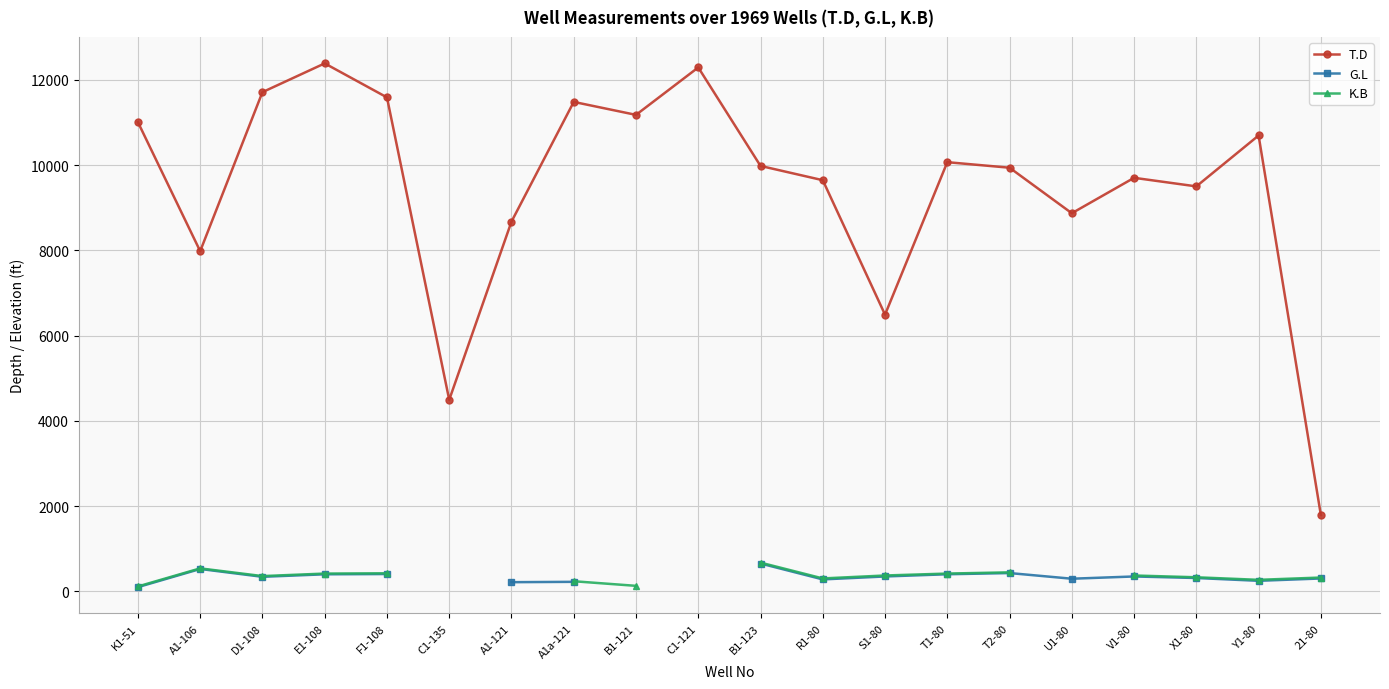

What is the label of the 2nd point from the right?

Y1-80